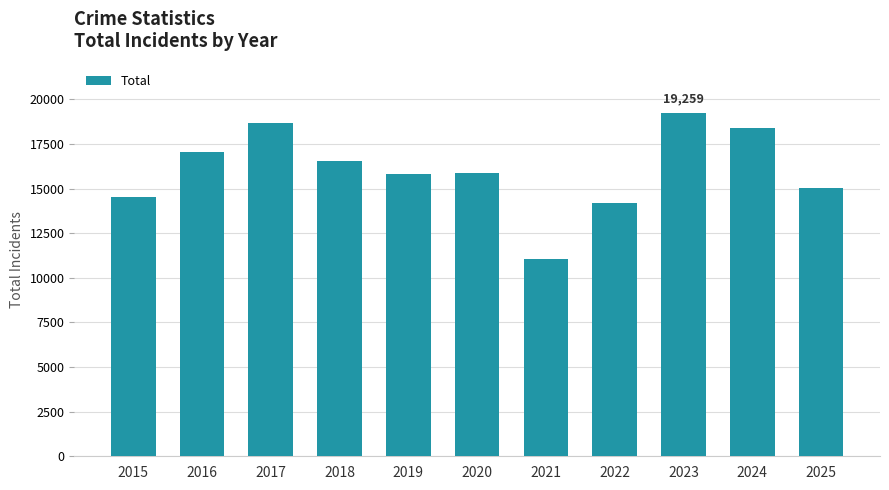

How many categories are shown in the chart?

11